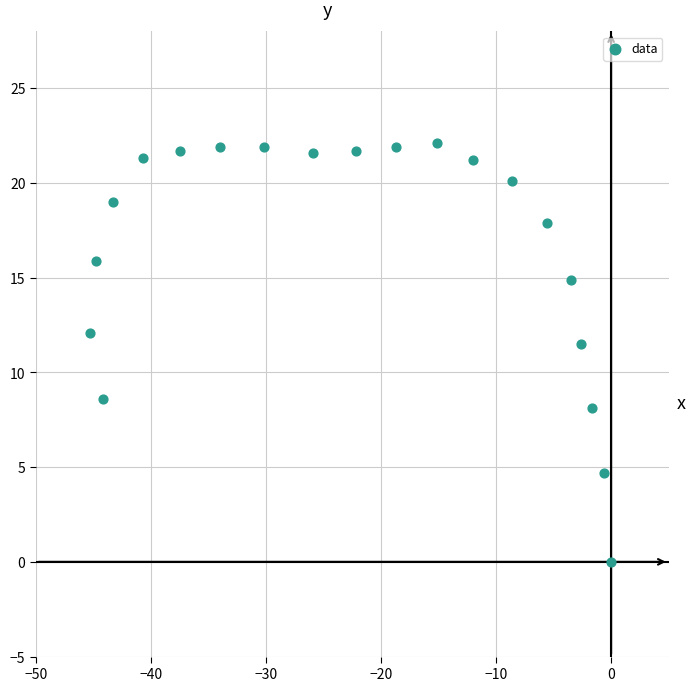

What Y value in the scatter plot is closest to 11?

11.5